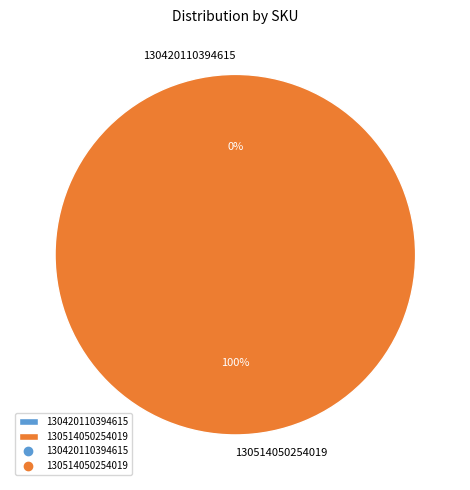

Which has a higher value, 130514050254019 or 130420110394615?

130514050254019